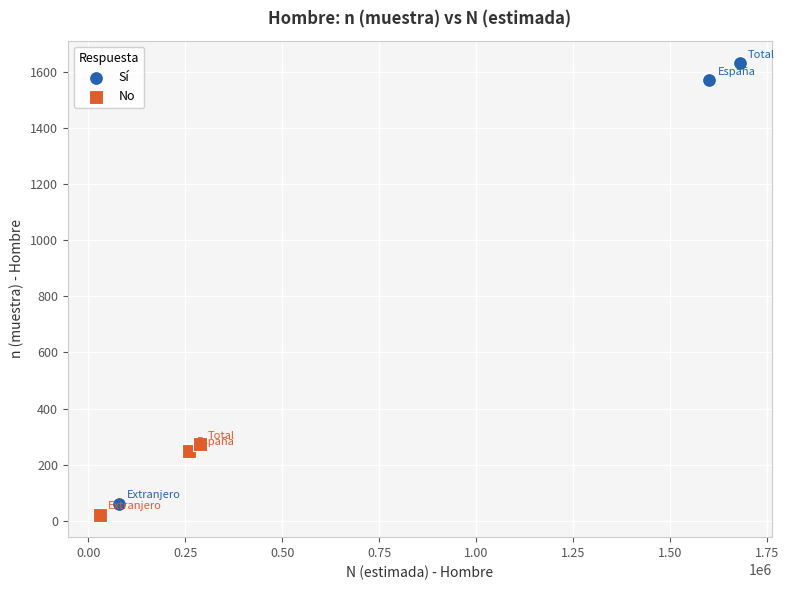

Which series contains the lowest Y value?

No